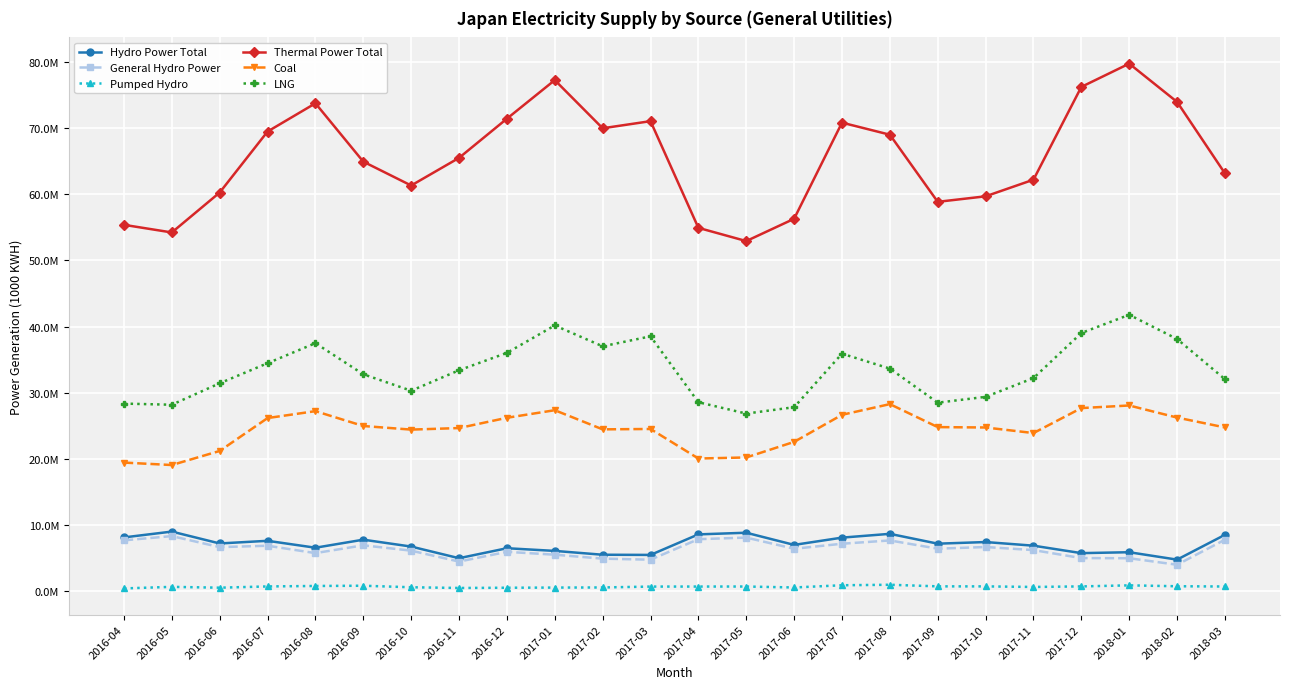

At 2017-05, list the series in order from largest to smallest.

Thermal Power Total, LNG, Coal, Hydro Power Total, General Hydro Power, Pumped Hydro